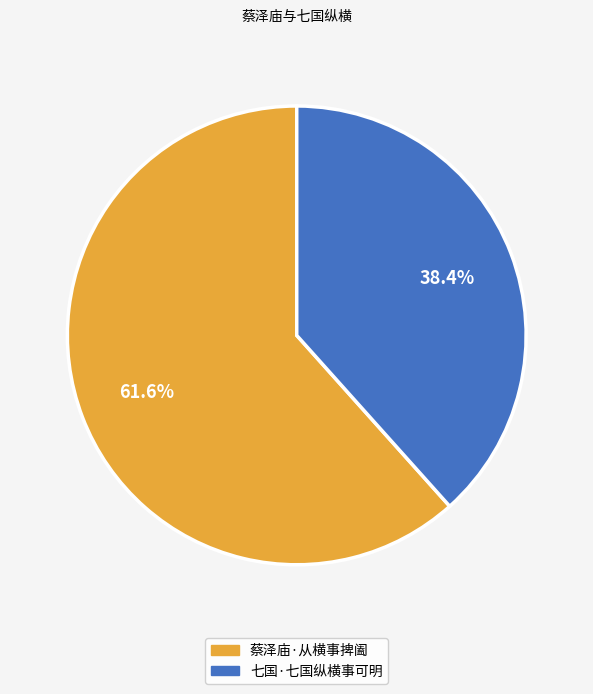

To the nearest percent, what is the difference between the largest and smallest slice percentages?

23%